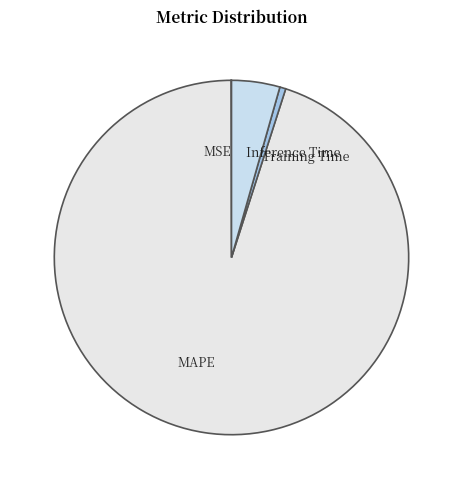

Does any single category account for the majority?

Yes